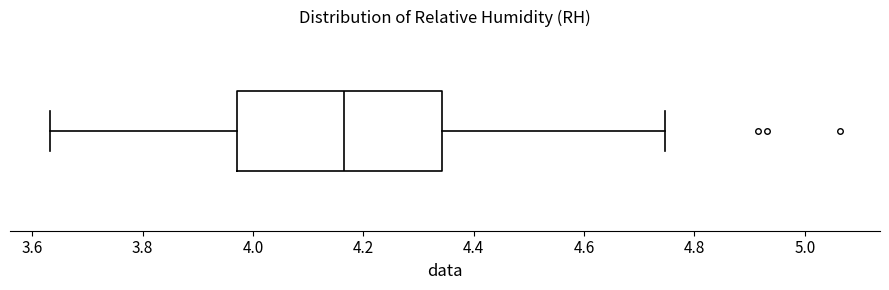

Read this box plot against the x-axis: the position of the median line, the range covered by the box, and the ends of both whiskers. The values are not printed on the chart, so give them approximately, as read against the axis.

median 4.16, box 3.98 to 4.34, whiskers 3.64 to 4.74